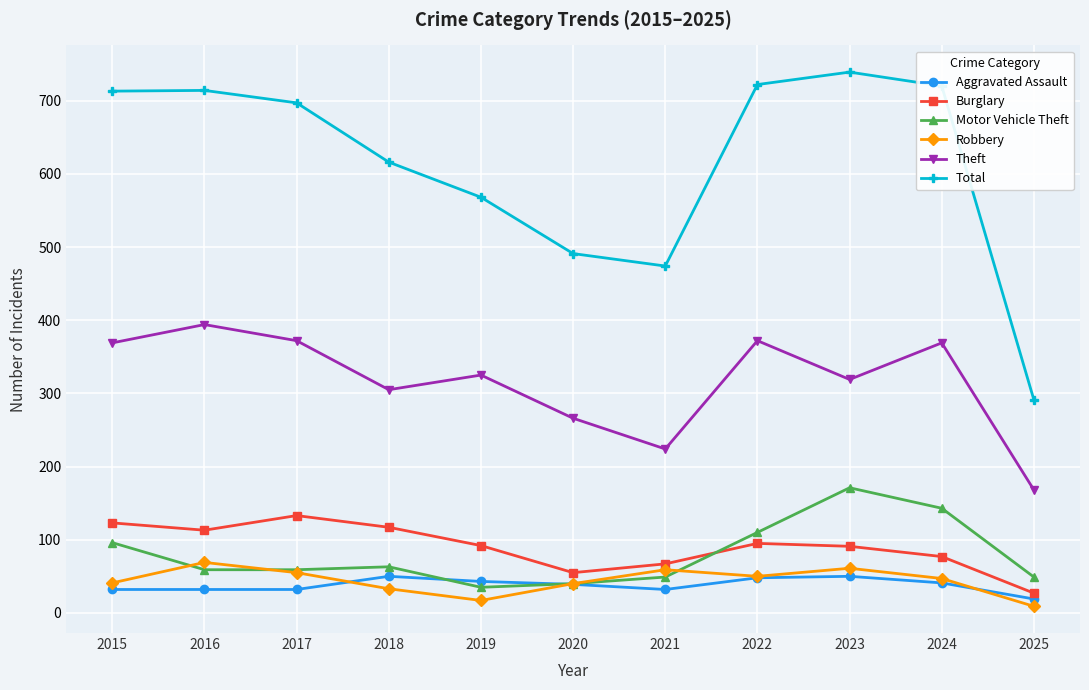

At 2018, list the series in order from smallest to largest.

Robbery, Aggravated Assault, Motor Vehicle Theft, Burglary, Theft, Total